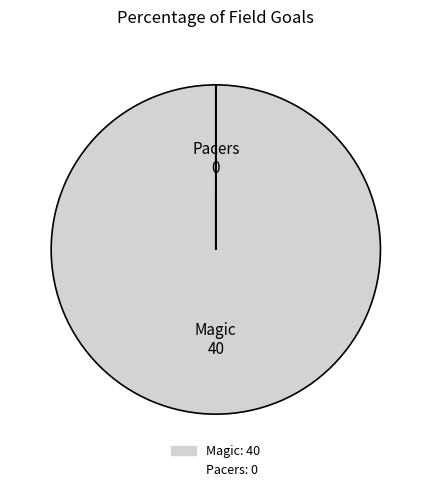

Is it true that Magic is 100% of the pie?

True